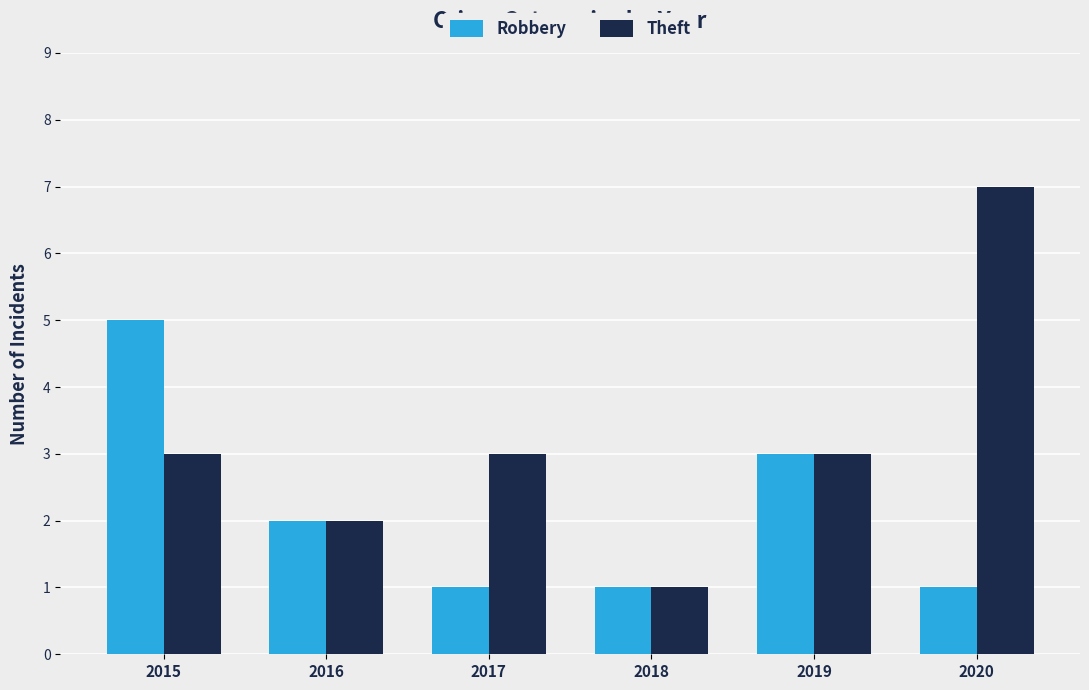

Rank the series by their maximum value, from highest to lowest.

Theft, Robbery